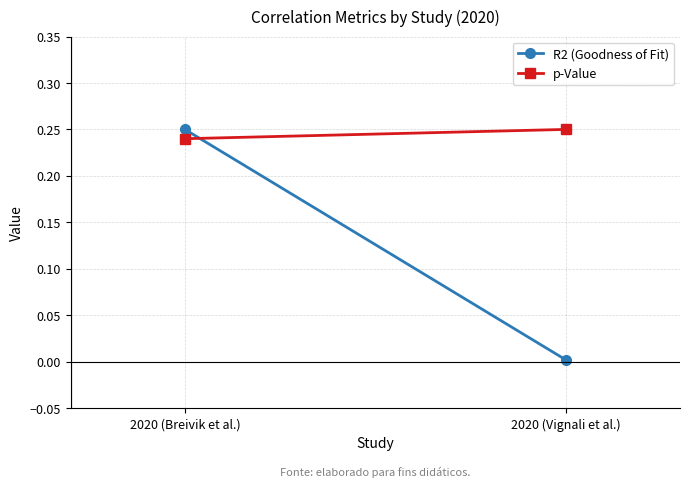

Which has a higher value, 2020 (Vignali et al.) or 2020 (Breivik et al.)?

2020 (Breivik et al.)